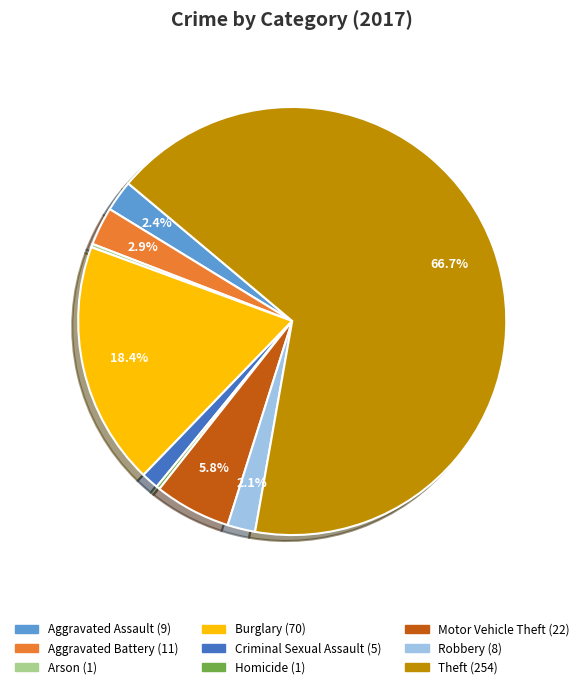

What percentage is NOT represented by Aggravated Assault?

97.6%